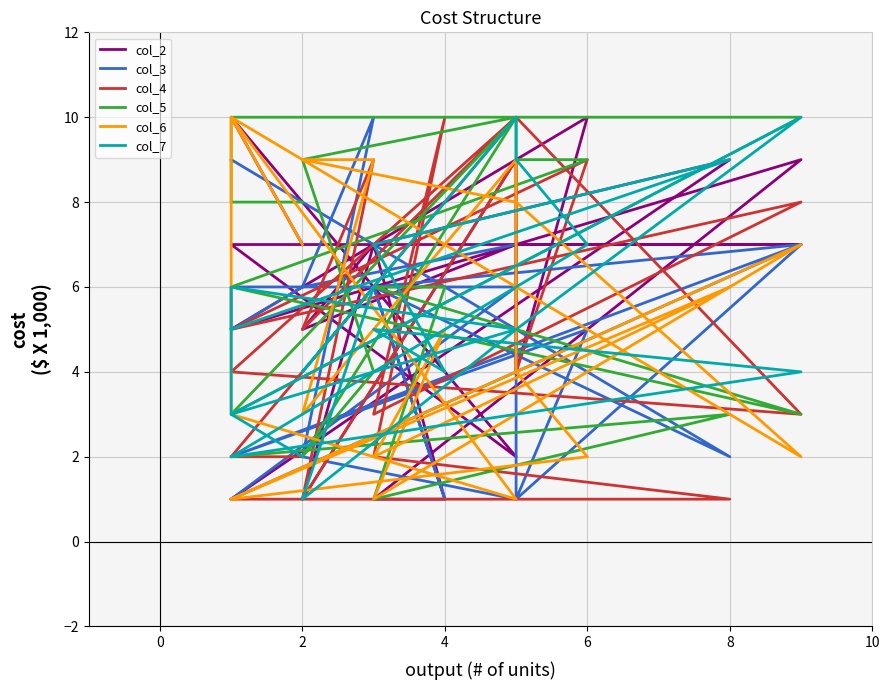

Which series has the largest total across all categories?

col_5